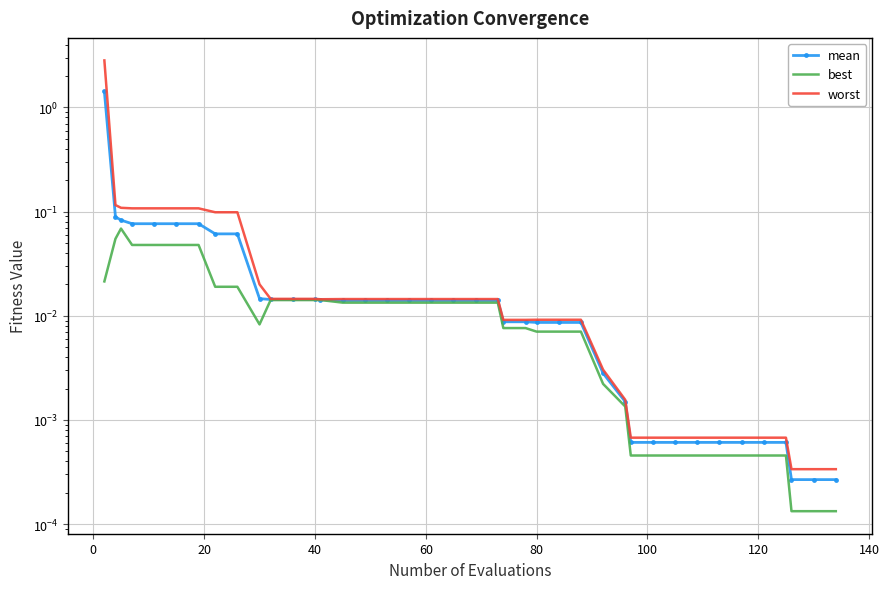

True or false: mean has a value of 0.0 at 15.

False